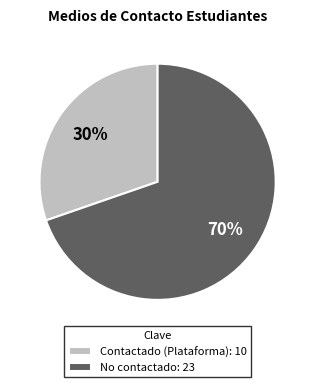

To the nearest percent, what portion does No contactado represent?

70%